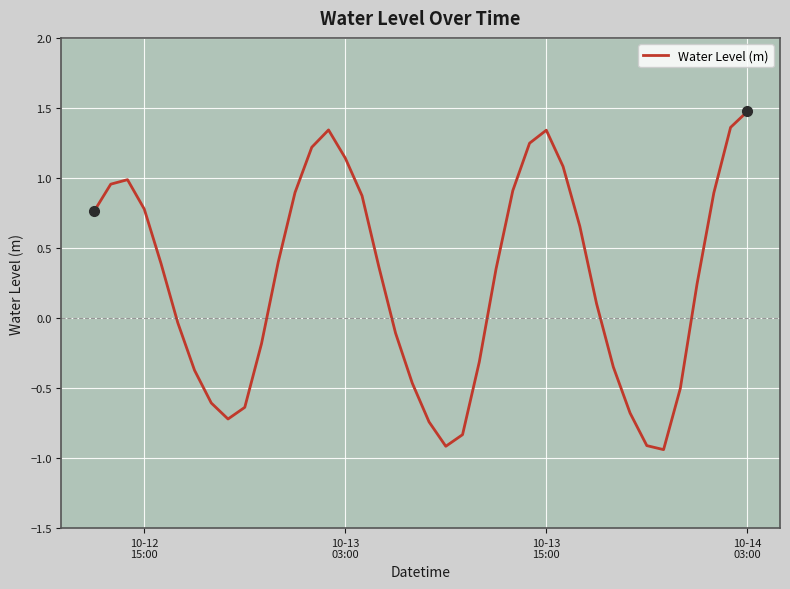

How many interior local valleys (lower than both neighbors) does the data have?

3